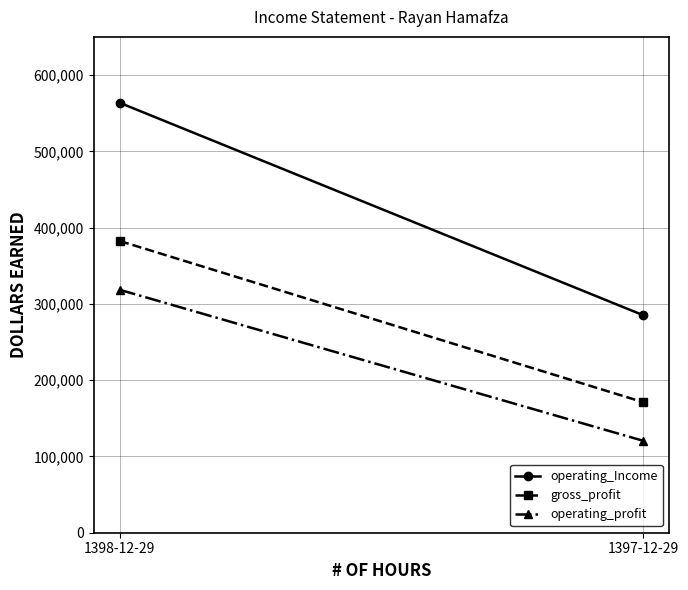

Between 1397-12-29 and 1398-12-29, which is larger?

1398-12-29